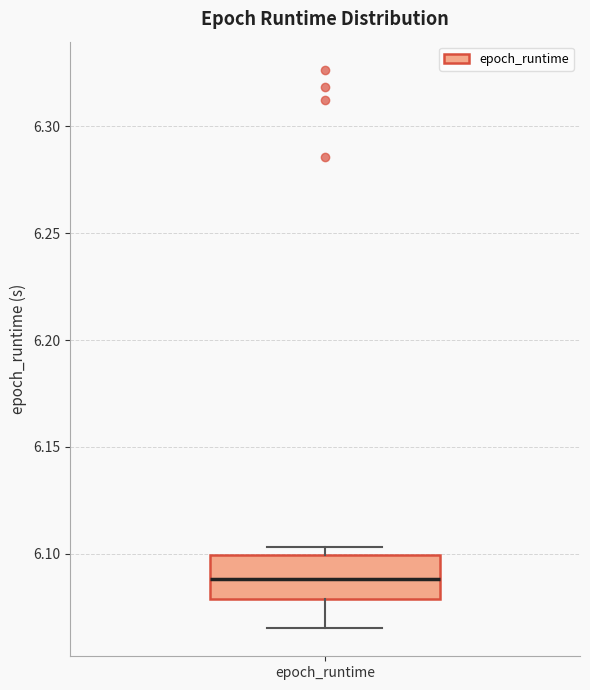

Transcribe this box plot: give where the median line is, the range the box spans, and where the two whiskers end, as read against the y-axis. The values are not printed on the chart, so give them approximately, as read against the axis.

median 6.090, box 6.080 to 6.100, whiskers 6.065 to 6.105